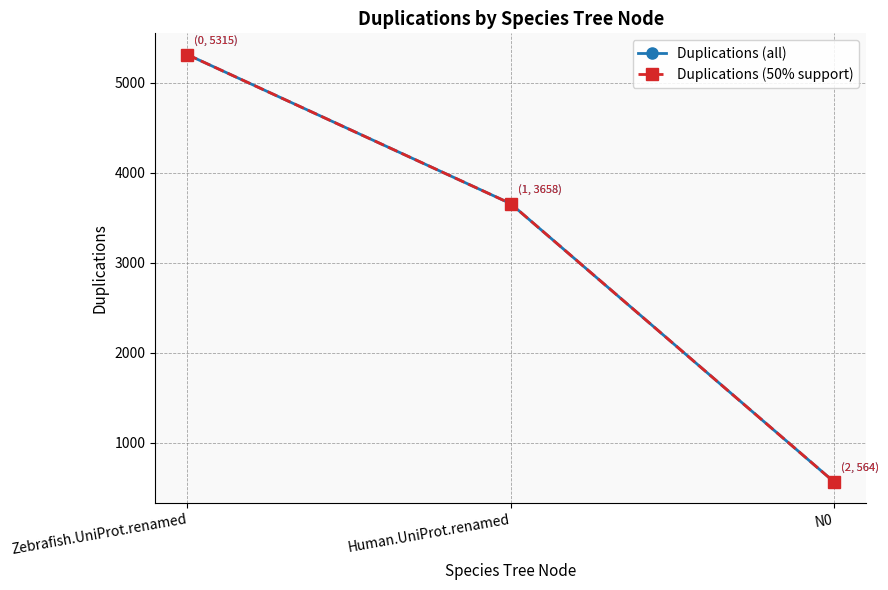

Between Zebrafish.UniProt.renamed and N0, which series saw the biggest shift?

Duplications (all)